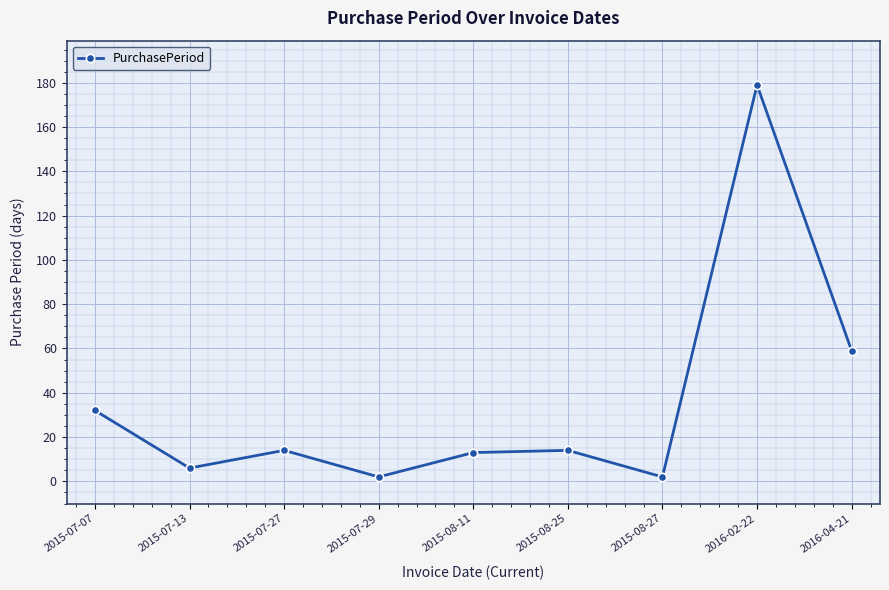

What is the difference between the maximum and second lowest values?

177